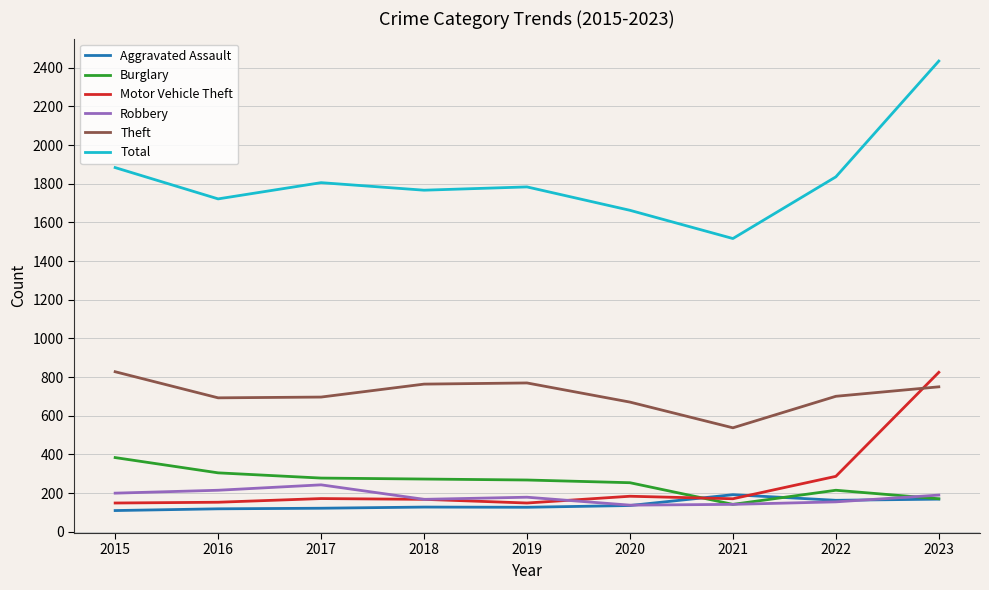

What value does the Total series have at 2019?

1784